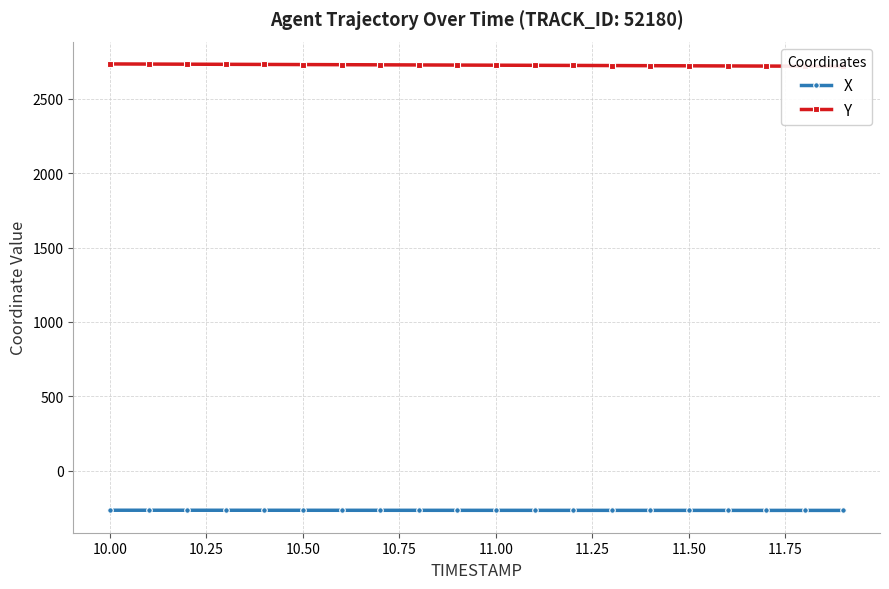

Rank the series by their maximum value, from highest to lowest.

Y, X